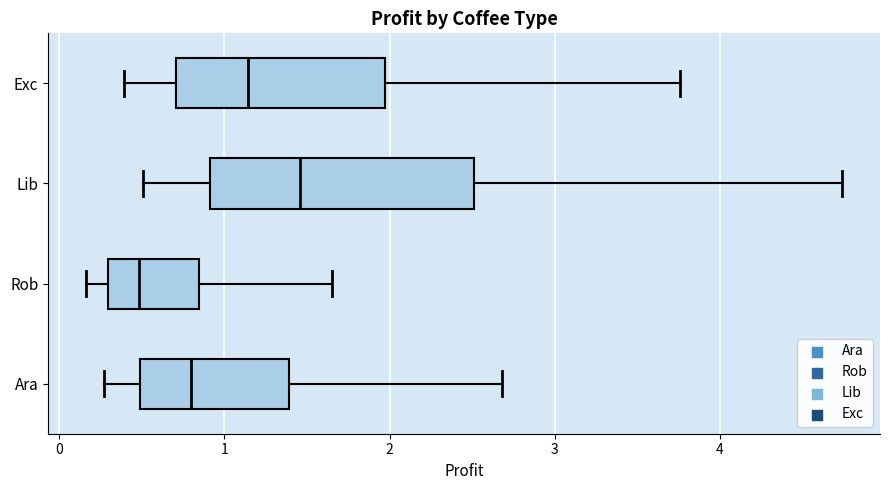

Where is the left edge of the box for Lib on the x-axis? The values are not printed on the chart, so give them approximately, as read against the axis.

0.9